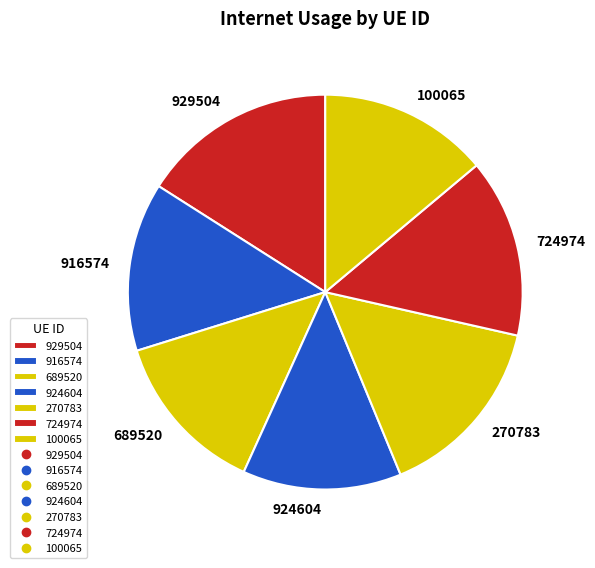

Which slice is the largest?

929504